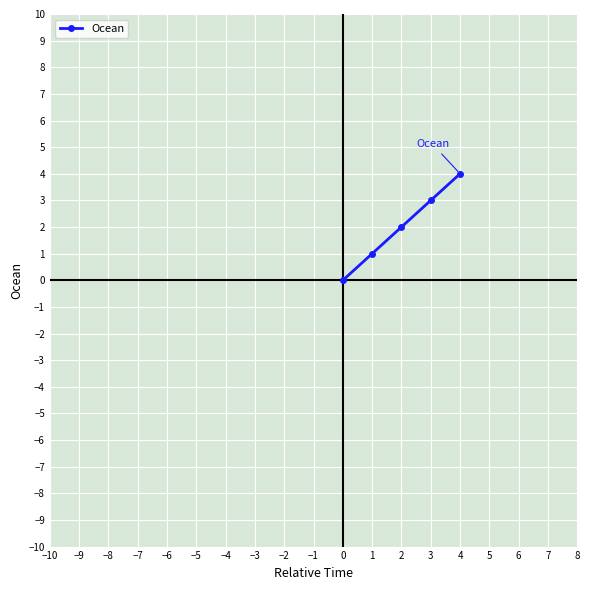

How many data points are less than 2?

2